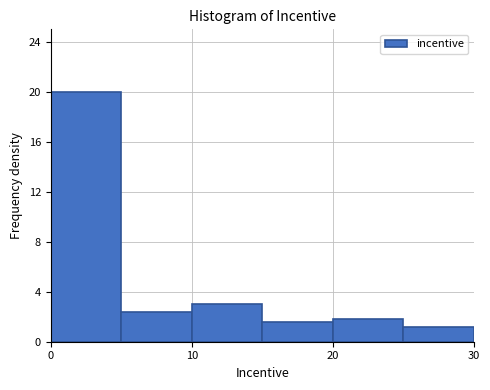

Reading left to right, list every bar in this chart as the range it spans on the x-axis followed by its height. The values are not printed on the chart, so give them approximately, as read against the axis.

0 to 5: 20.0
5 to 10: 2.5
10 to 15: 3.0
15 to 20: 1.5
20 to 25: 2.0
25 to 30: 1.0